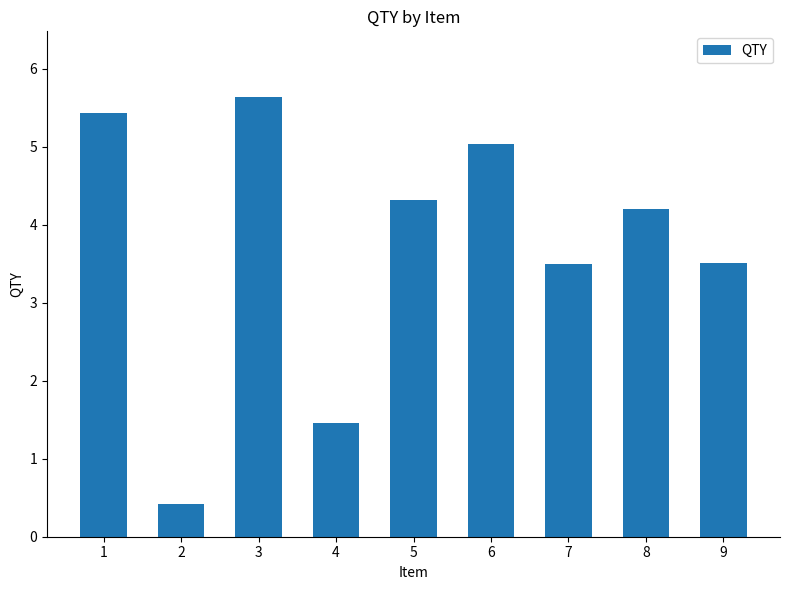

Which category has the highest value across all series?

3